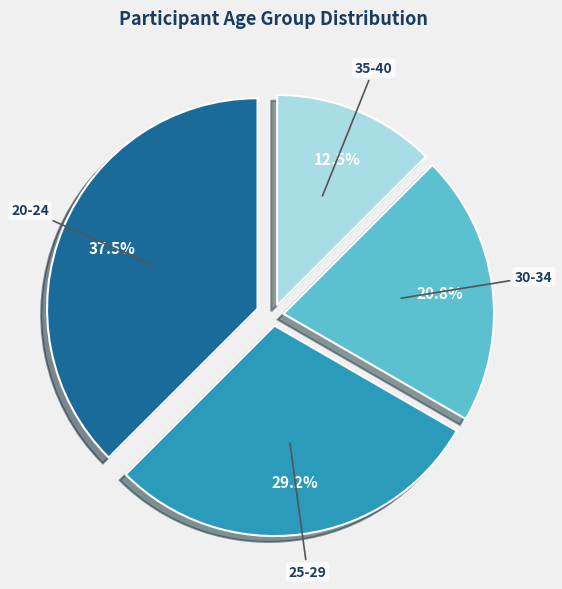

How much of the chart is everything except 35-40?

87.5%